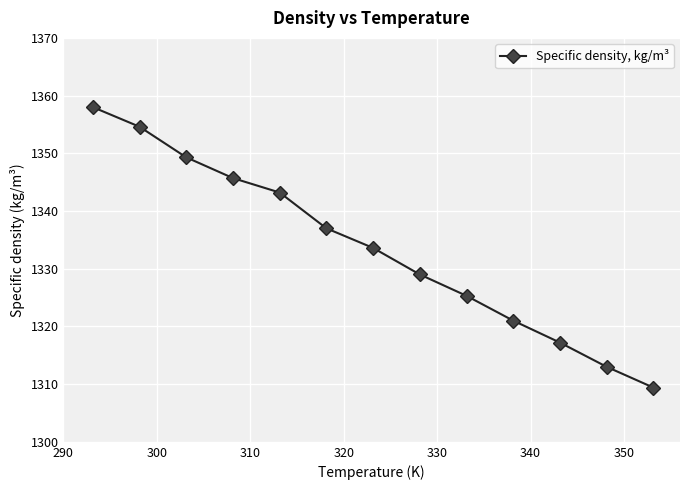

What is the sum of all values?

17336.3